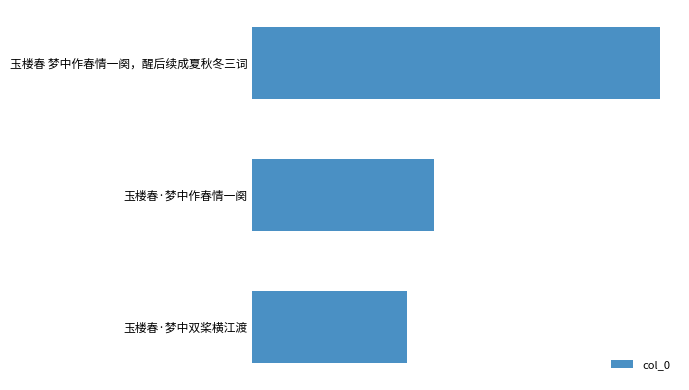

What is the maximum value shown in the chart?

758372